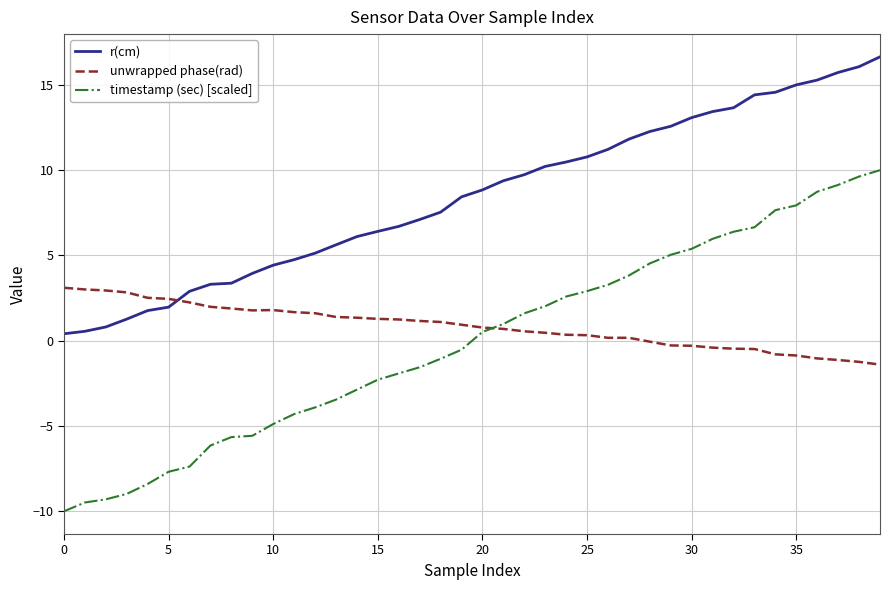

What is the greatest value displayed?

16.6